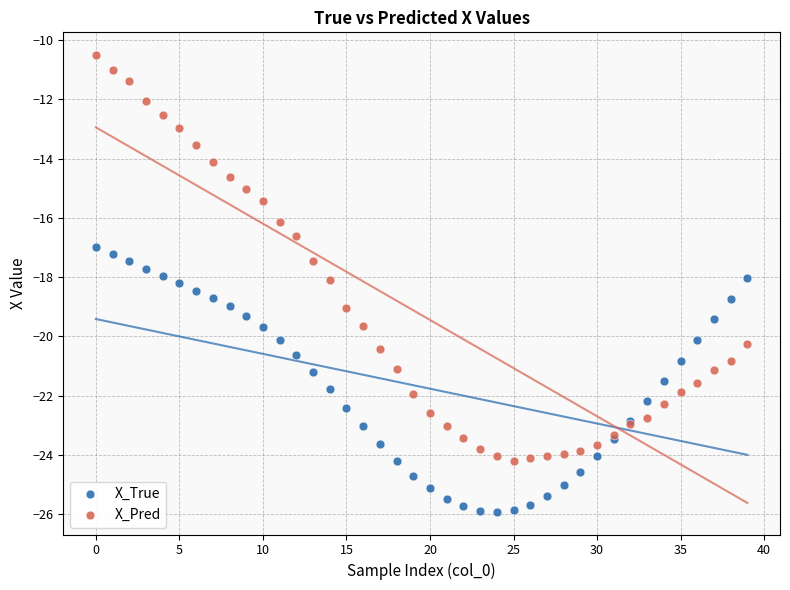

Which series reaches the maximum Y coordinate?

X_Pred